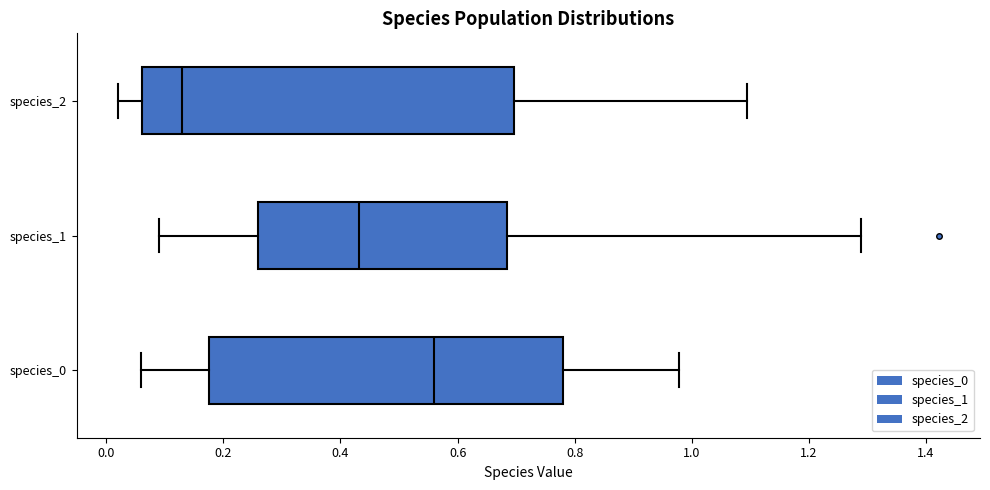

Reading bottom to top, transcribe this box plot: for each box, give where its median line is, the range the box spans, and where its two whiskers end, as read against the x-axis. The values are not printed on the chart, so give them approximately, as read against the axis.

species_0: median 0.56, box 0.18 to 0.78, whiskers 0.06 to 0.98
species_1: median 0.44, box 0.26 to 0.68, whiskers 0.10 to 1.28
species_2: median 0.12, box 0.06 to 0.70, whiskers 0.02 to 1.10